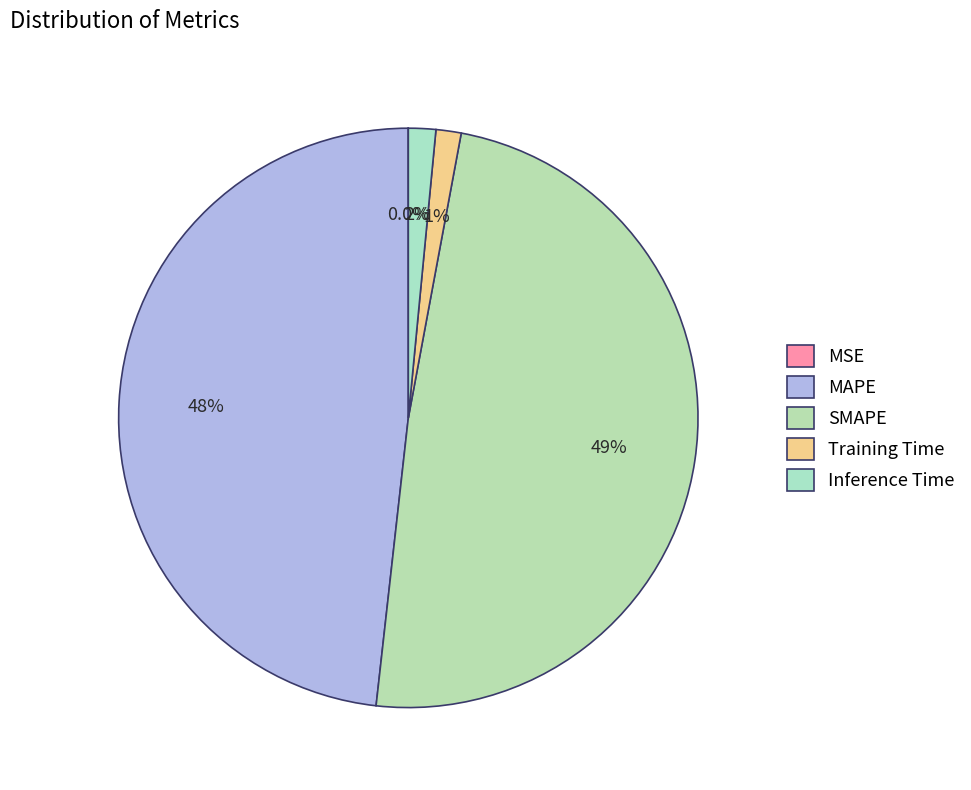

How many segments does this pie chart have?

5